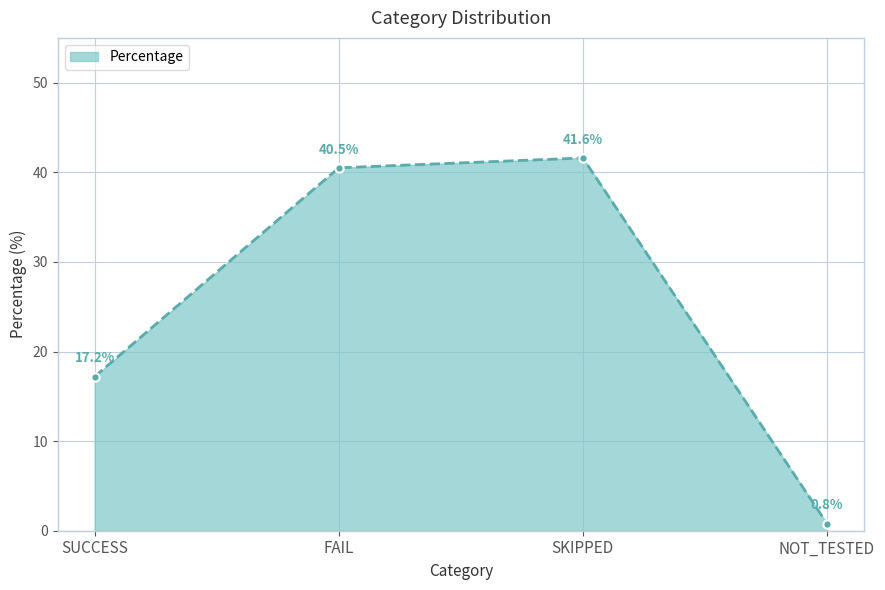

What is the label of the 2nd point from the left?

FAIL